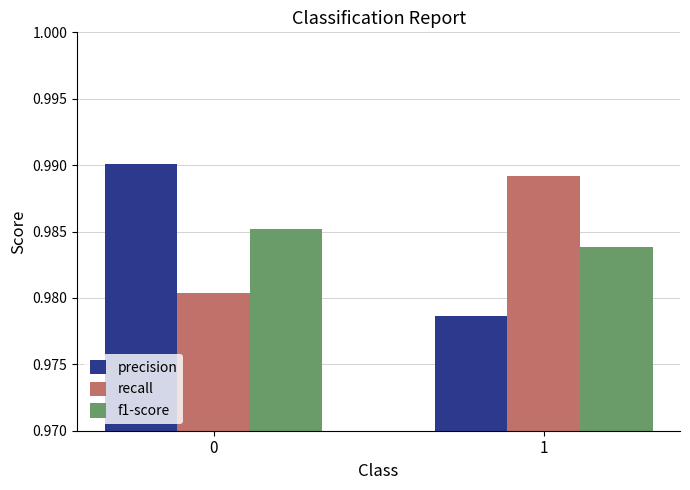

Count the precision values in the range 0 to 1.

2